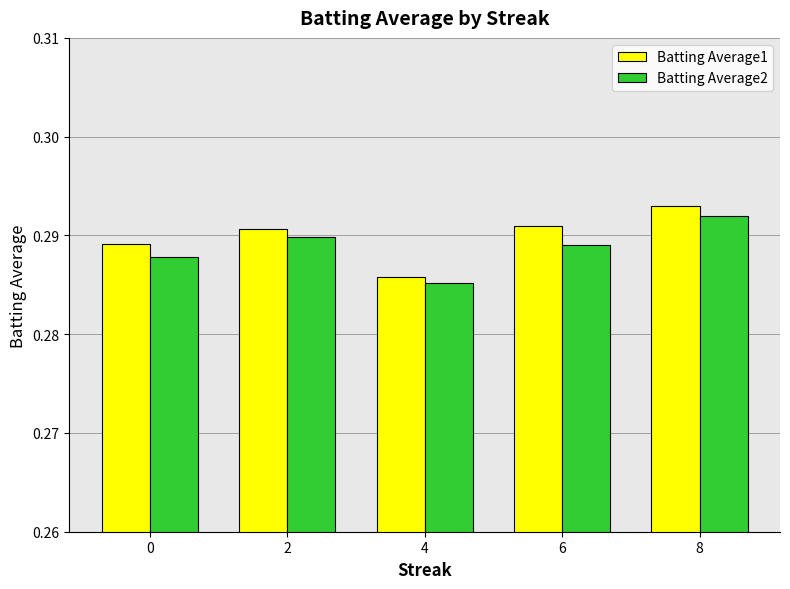

Which series has the largest range (max minus min)?

Batting Average1